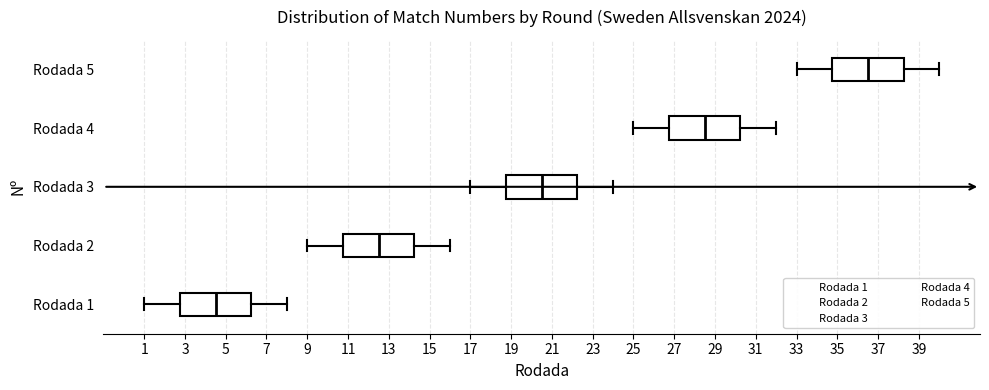

Reading bottom to top, read every box against the x-axis: the position of its median line, the range the box covers, and the ends of its whiskers. The values are not printed on the chart, so give them approximately, as read against the axis.

Rodada 1: median 4.6, box 2.8 to 6.2, whiskers 1.0 to 8.0
Rodada 2: median 12.6, box 10.8 to 14.2, whiskers 9.0 to 16.0
Rodada 3: median 20.6, box 18.8 to 22.2, whiskers 17.0 to 24.0
Rodada 4: median 28.6, box 26.8 to 30.2, whiskers 25.0 to 32.0
Rodada 5: median 36.6, box 34.8 to 38.2, whiskers 33.0 to 40.0